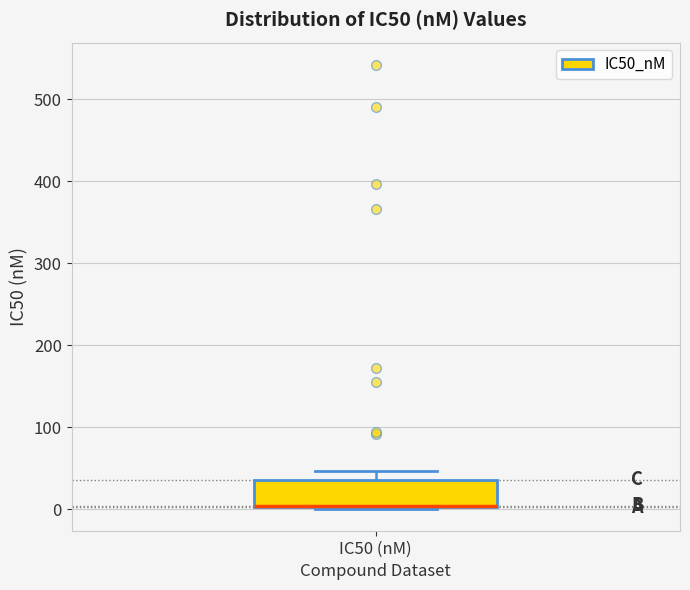

Read this box plot against the y-axis: the position of the median line, the range covered by the box, and the ends of both whiskers. The values are not printed on the chart, so give them approximately, as read against the axis.

median 0 (drawn on the box's lower edge), box 0 to 40, whiskers 0 to 50